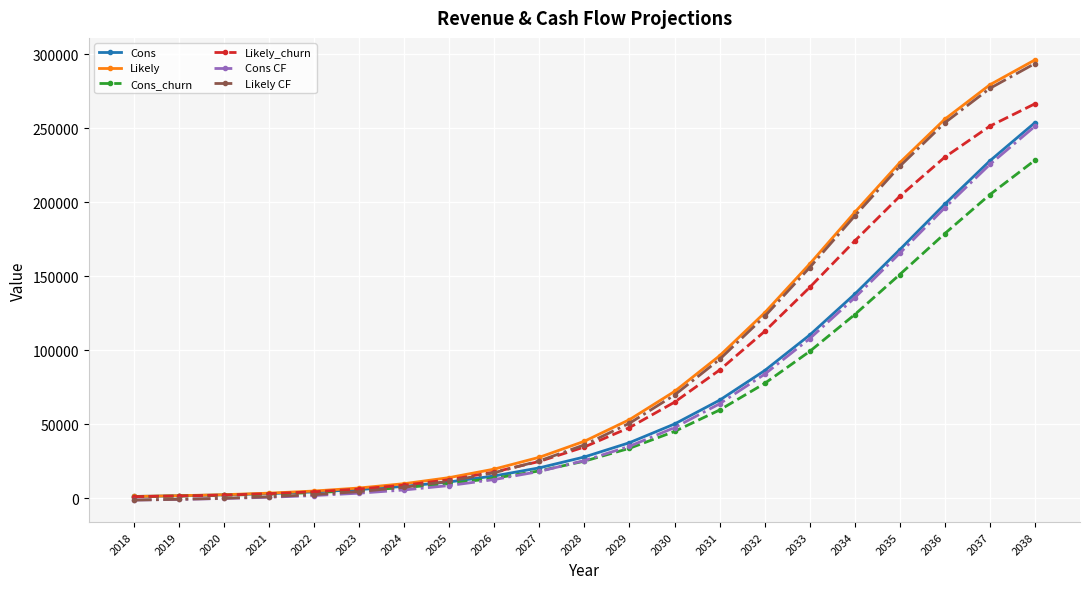

At which category does the chart reach its peak across all series?

2038